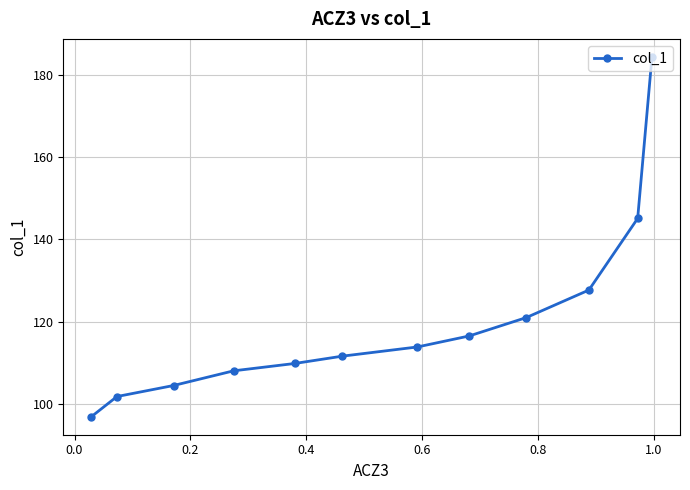

What is the difference between the maximum and minimum values?

87.5